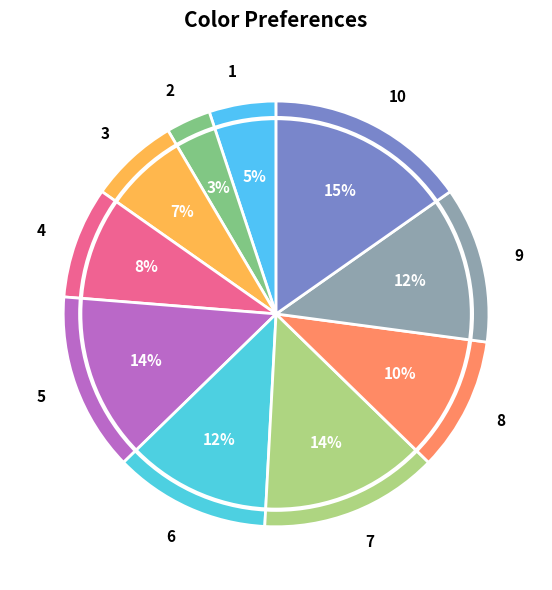

Is it true that 8 is 10% of the pie?

True